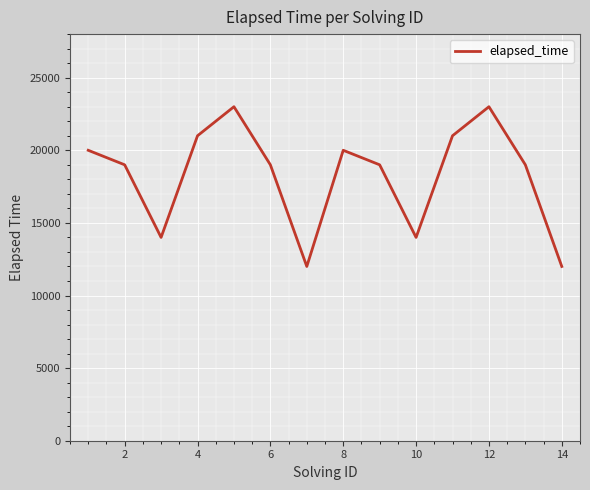

What is the minimum value shown in the chart?

12000